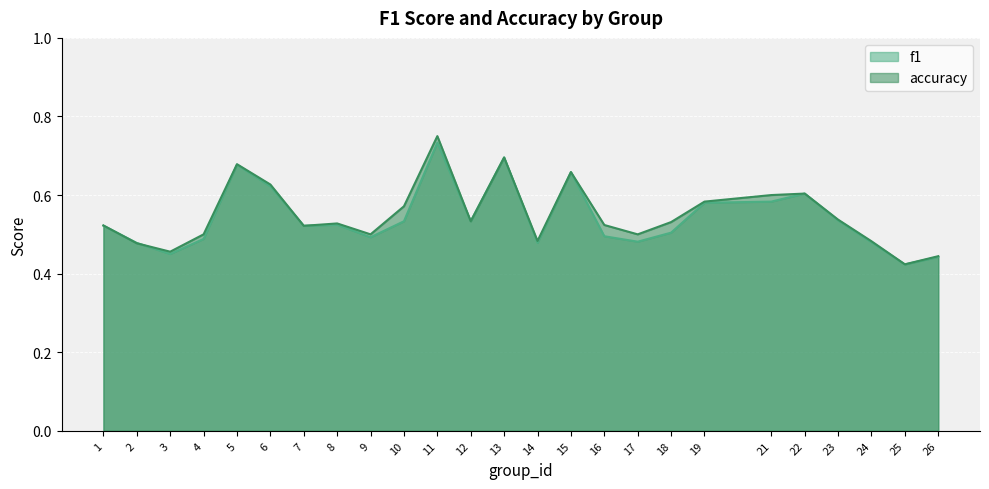

Which series has the largest range (max minus min)?

accuracy